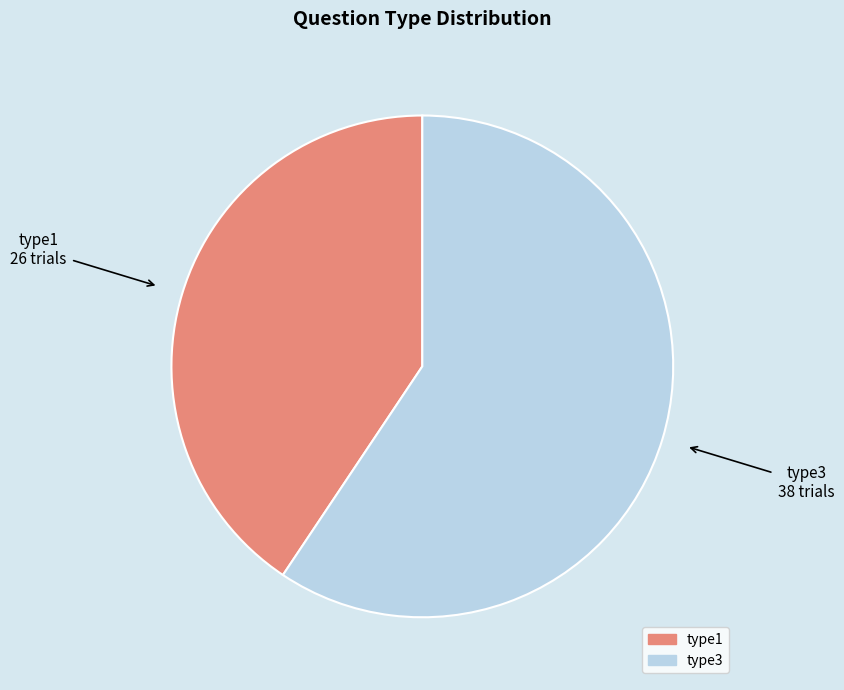

What is the ratio of the value at type3 to the value at type1?

1.5